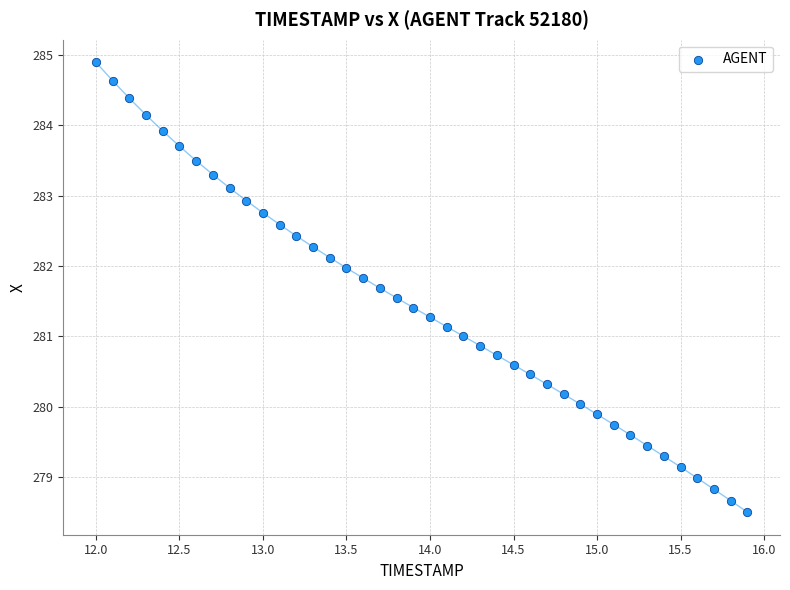

What is the range of Y values (max minus min)?

6.4